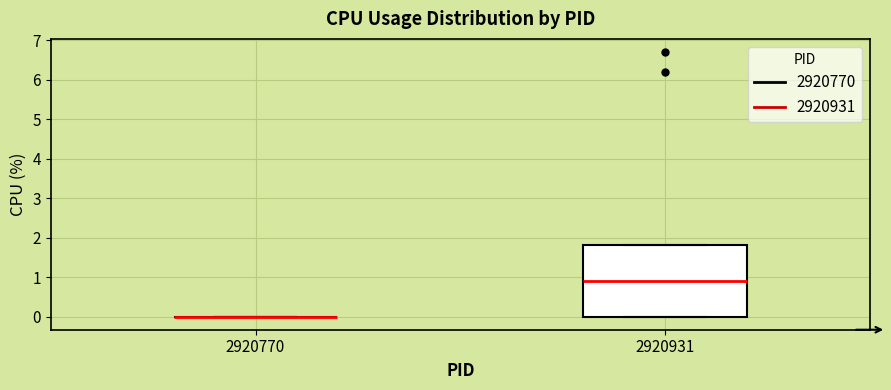

Where is the upper edge of the box at x = 2920931 on the y-axis? The values are not printed on the chart, so give them approximately, as read against the axis.

1.8